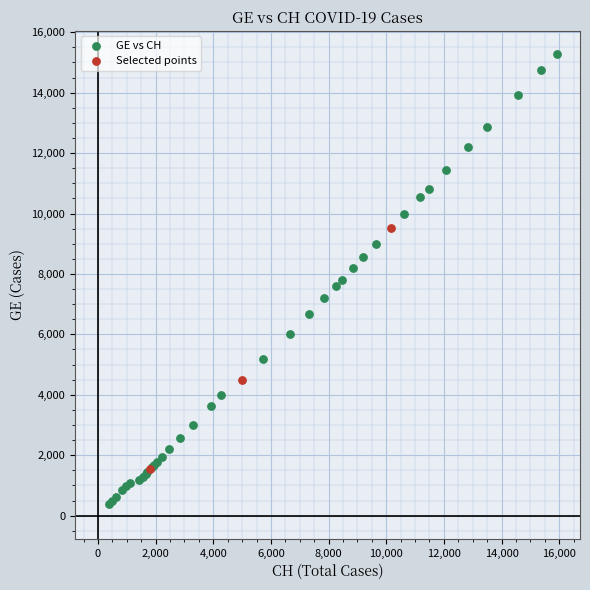

What are all the series names shown in the legend?

GE vs CH, Selected points